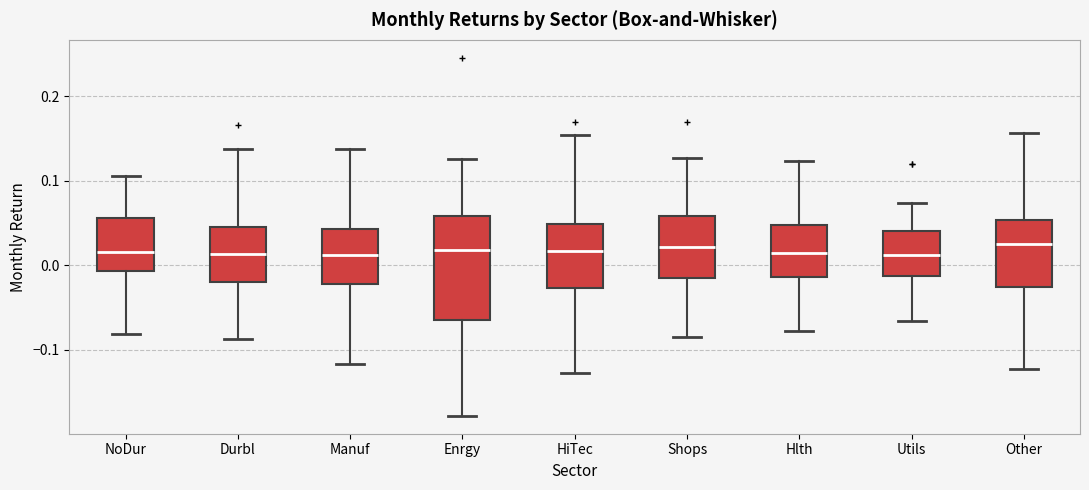

Comparing the boxes themselves (not the whiskers), which one is the tallest?

Enrgy